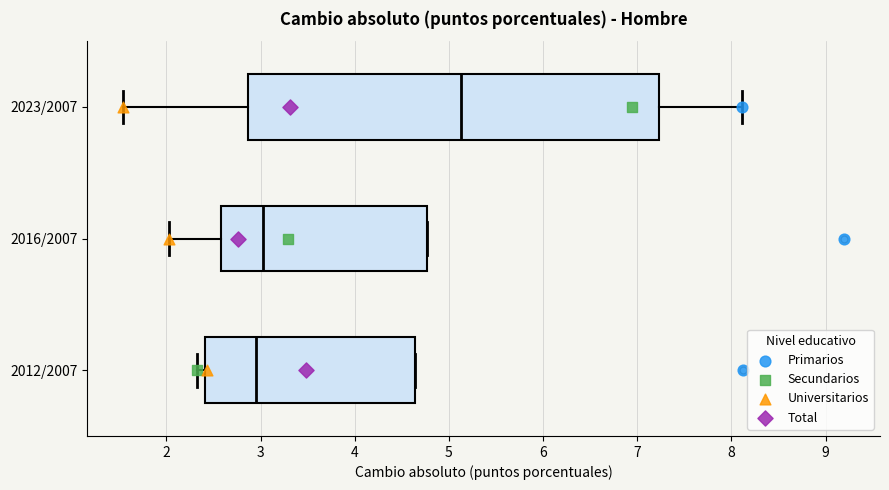

Which box has the furthest to the right median line?

2023/2007